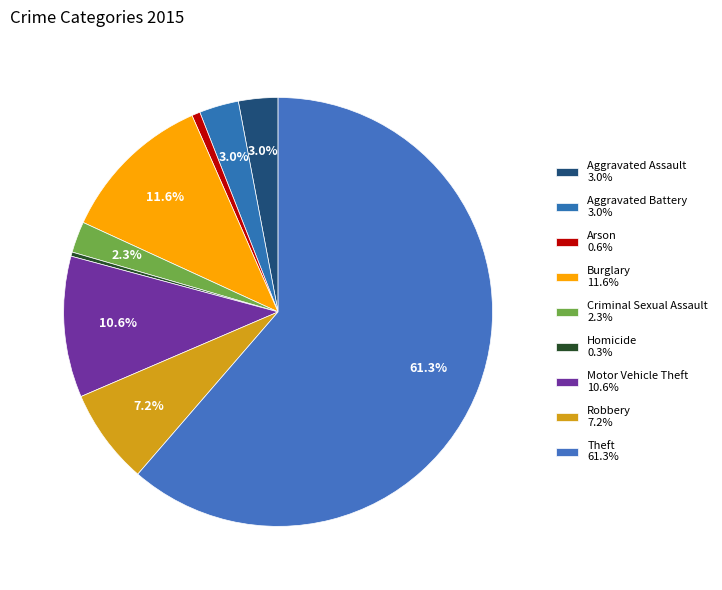

To the nearest percent, what is the combined percentage of Theft and Aggravated Assault?

64%